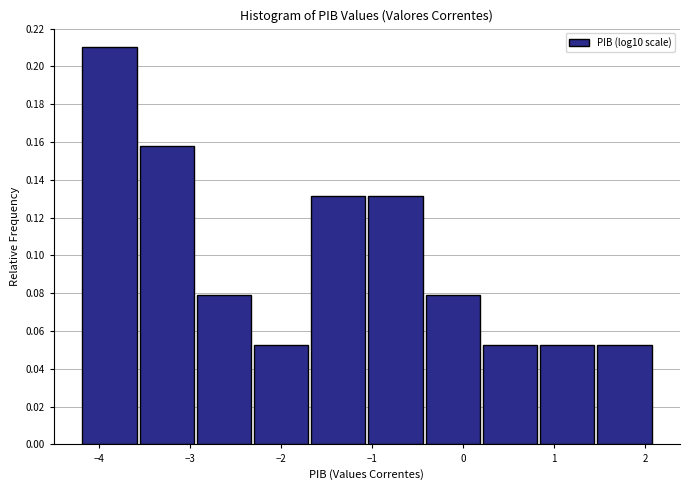

Reading left to right, list every bar in this chart as the range it spans on the x-axis followed by its height. Neither the bar edges nor the heights are printed on the chart, so give them approximately, as read against the axes.

-4.2 to -3.6: 0.210
-3.6 to -2.9: 0.158
-2.9 to -2.3: 0.078
-2.3 to -1.7: 0.052
-1.7 to -1.0: 0.132
-1.0 to -0.4: 0.132
-0.4 to 0.2: 0.078
0.2 to 0.8: 0.052
0.8 to 1.5: 0.052
1.5 to 2.1: 0.052